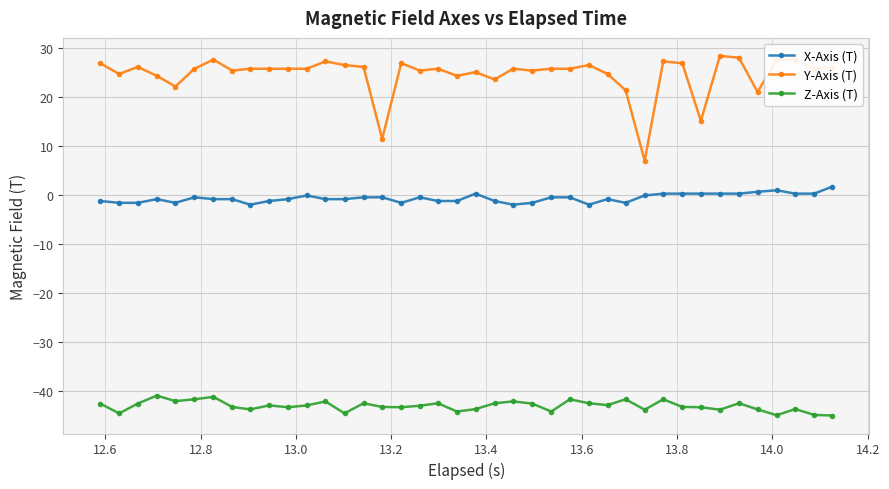

What is the difference between the maximum and minimum values in the X-Axis (T) series?

3.7